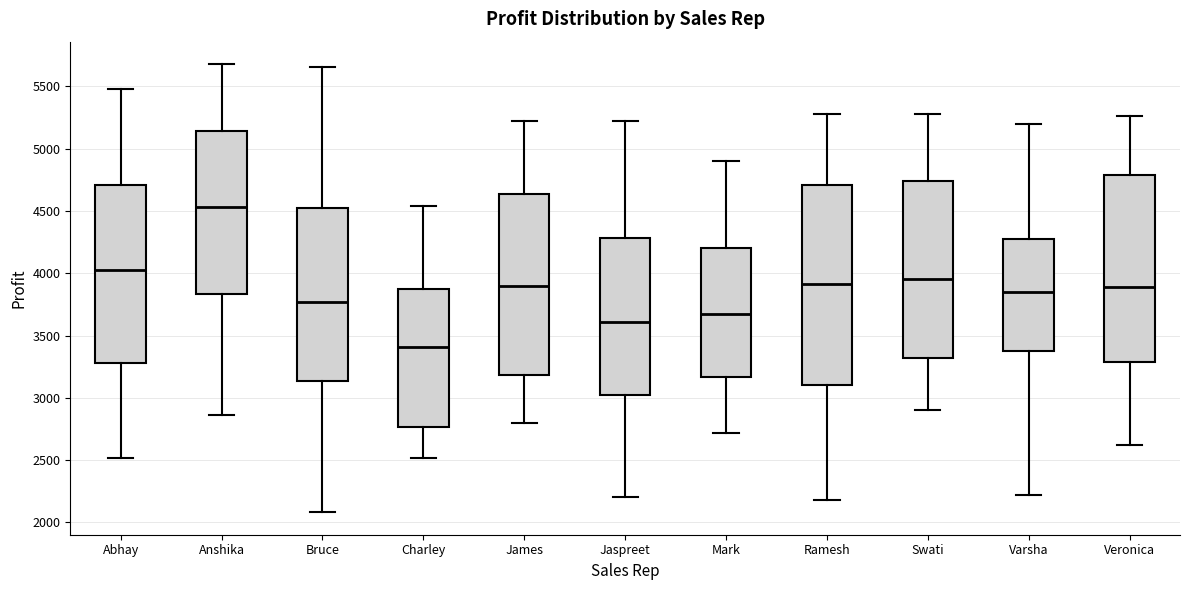

Where does the median line of the box for Veronica sit on the y-axis? The values are not printed on the chart, so give them approximately, as read against the axis.

3900